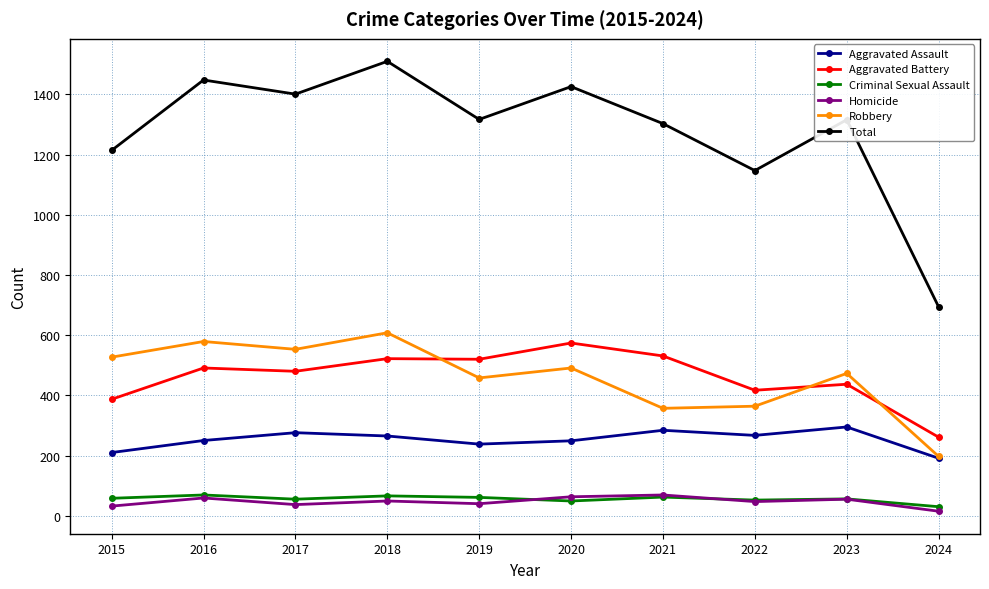

What is the sum of all Aggravated Battery values?

4620